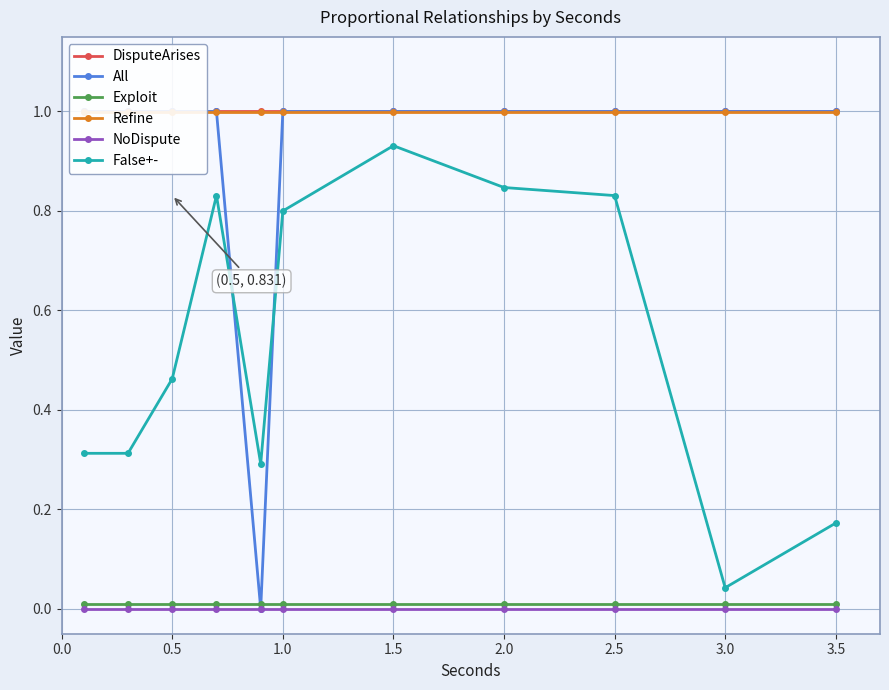

The value of NoDispute at 0.5 is 0.0. True or false?

True